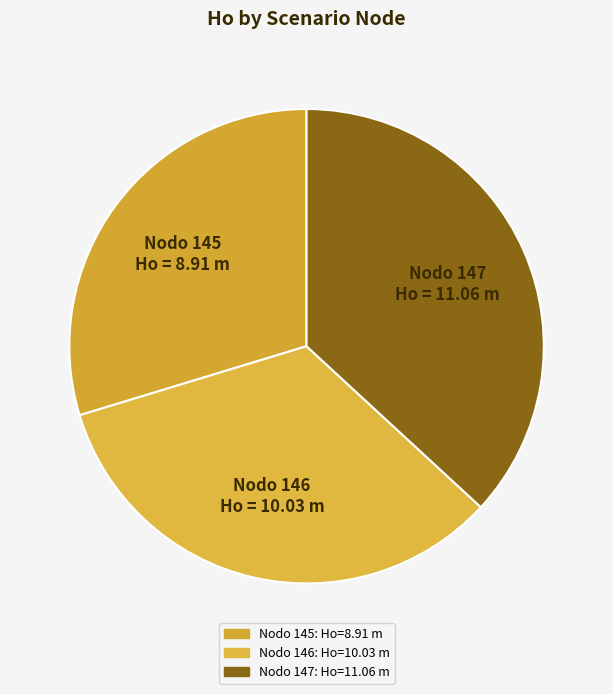

How many segments does this pie chart have?

3